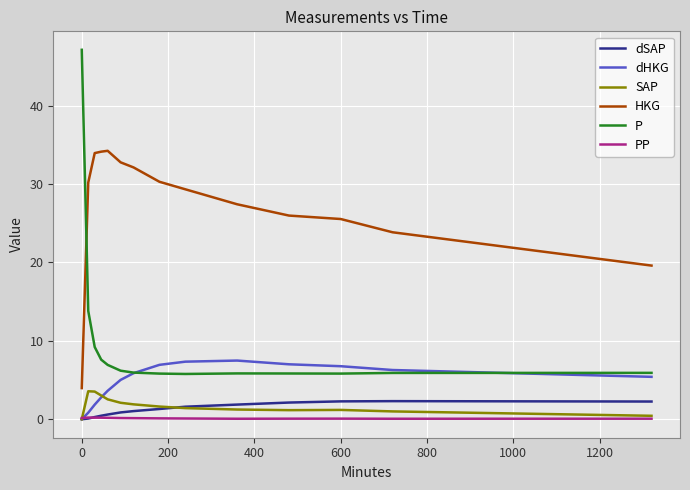

What is the maximum value shown in the chart?

47.1